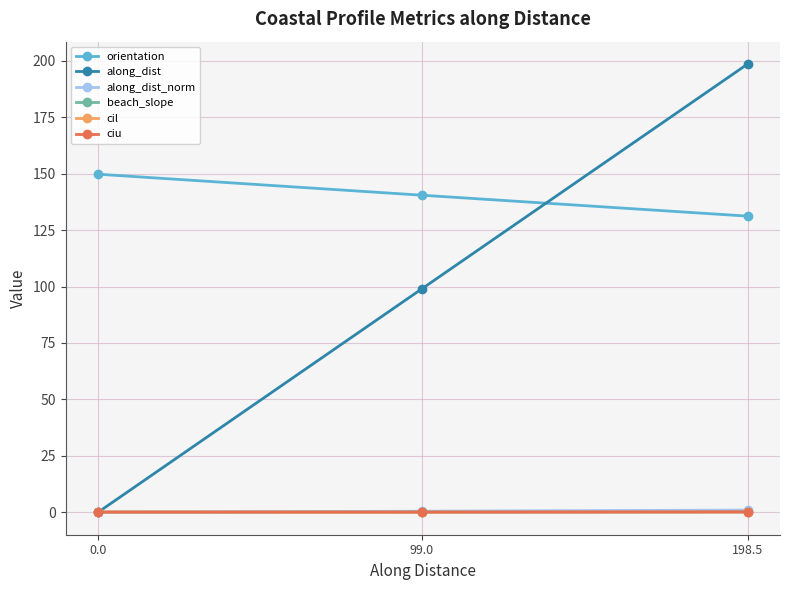

What are all the series names shown in the legend?

orientation, along_dist, along_dist_norm, beach_slope, cil, ciu